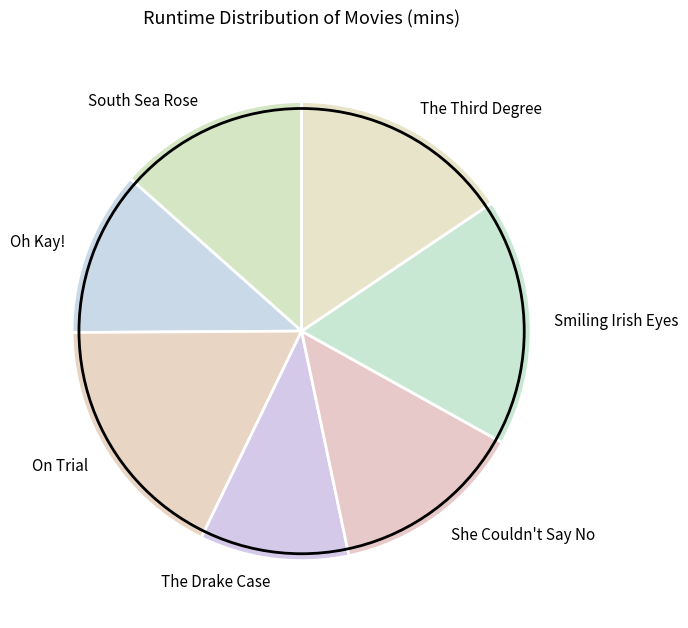

Count the number of slices in the pie.

7